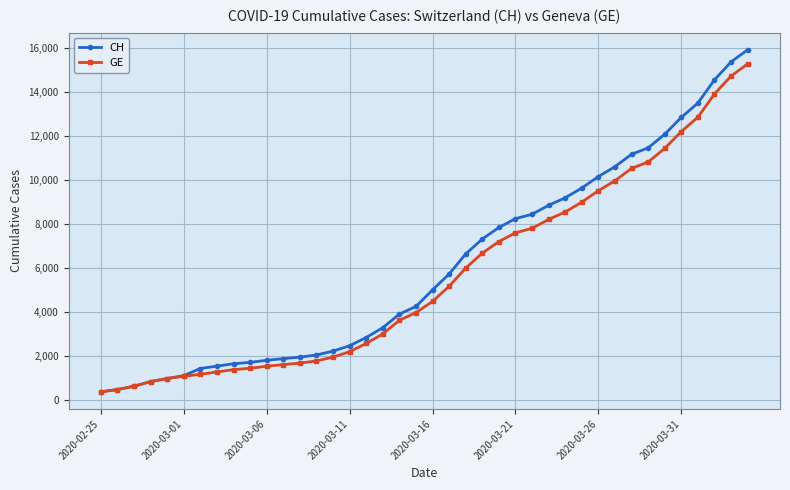

What is the greatest value displayed?

15926